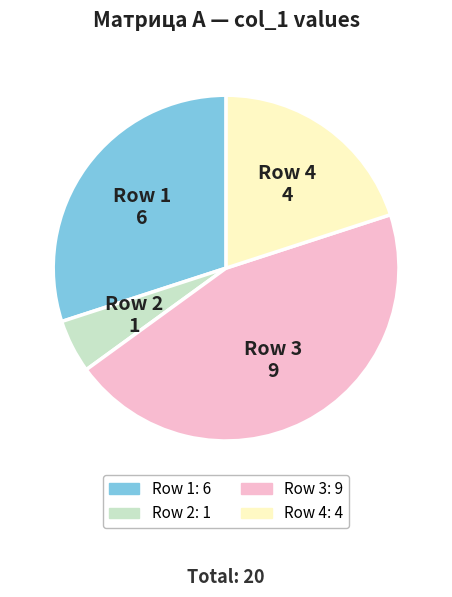

Is there any slice that represents more than half of the pie?

No